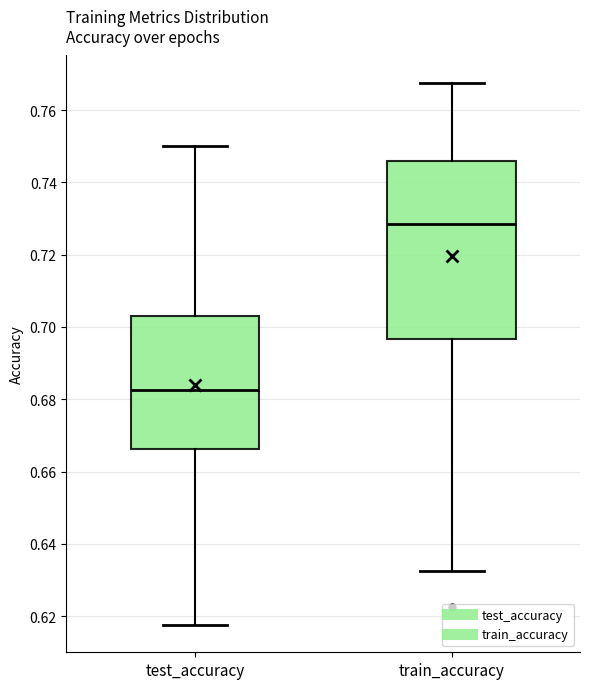

Which box's median line is the highest?

train_accuracy